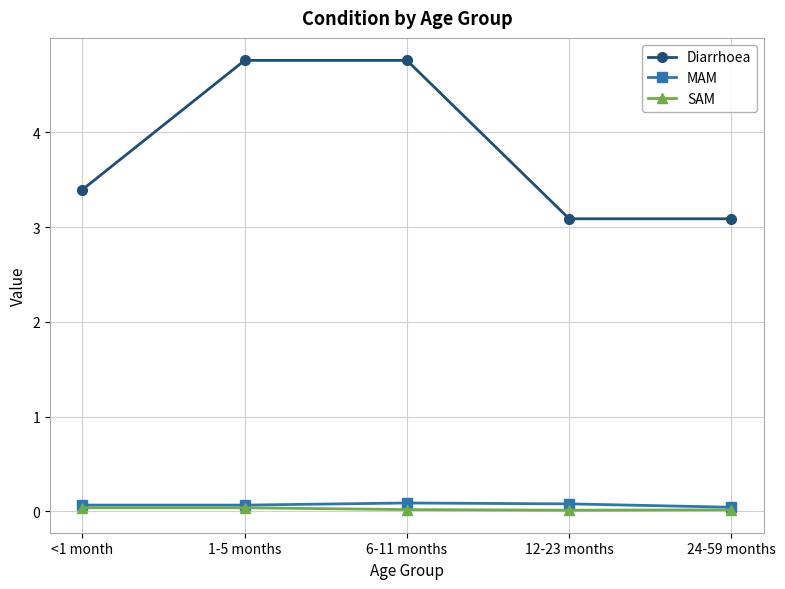

True or false: Diarrhoea and MAM cross at least once.

False